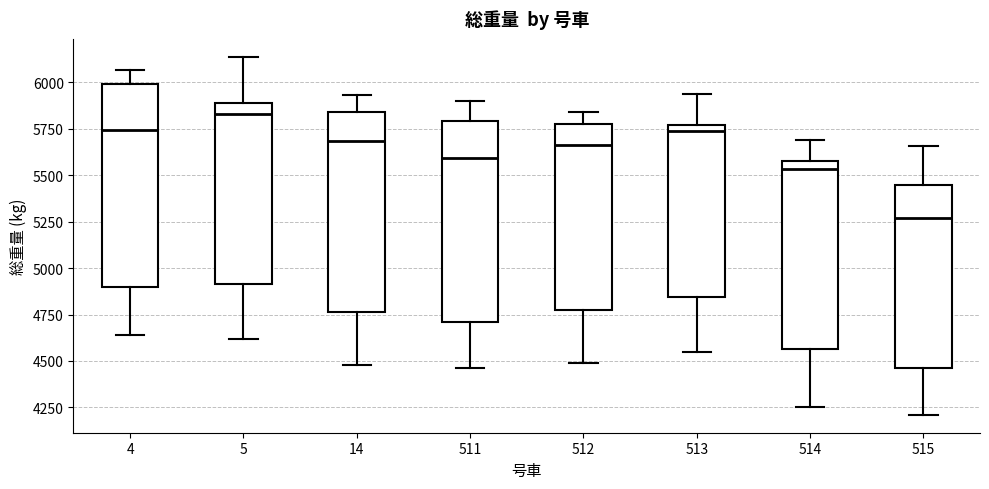

Which box's median line is the highest?

5